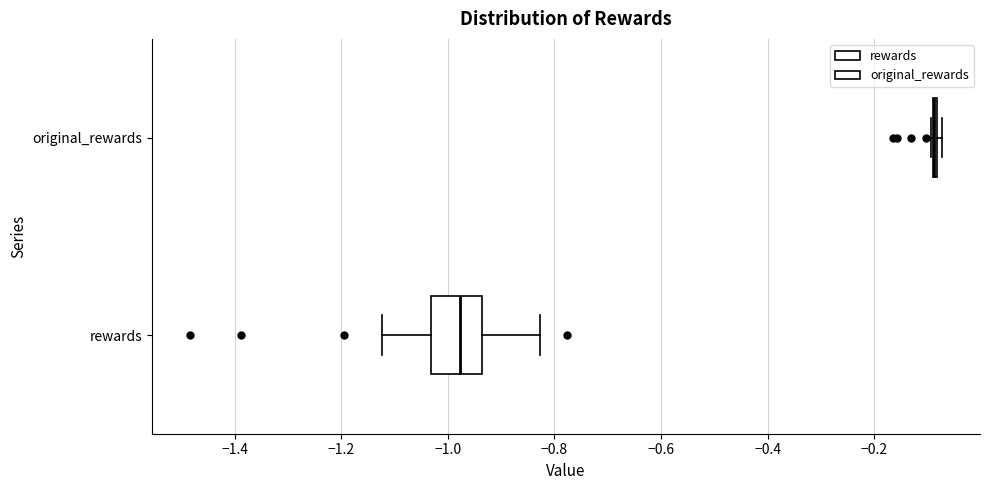

Reading bottom to top, read every box against the x-axis: the position of its median line, the range the box covers, and the ends of its whiskers. The values are not printed on the chart, so give them approximately, as read against the axis.

rewards: median -0.98, box -1.04 to -0.94, whiskers -1.12 to -0.82
original_rewards: box collapsed to a line at -0.08, whiskers -0.10 to -0.08